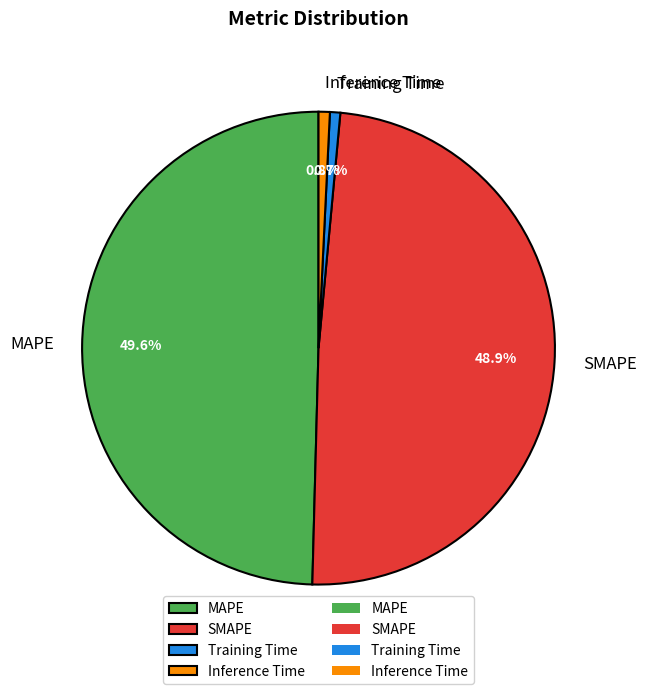

What is the largest slice in the pie chart?

MAPE